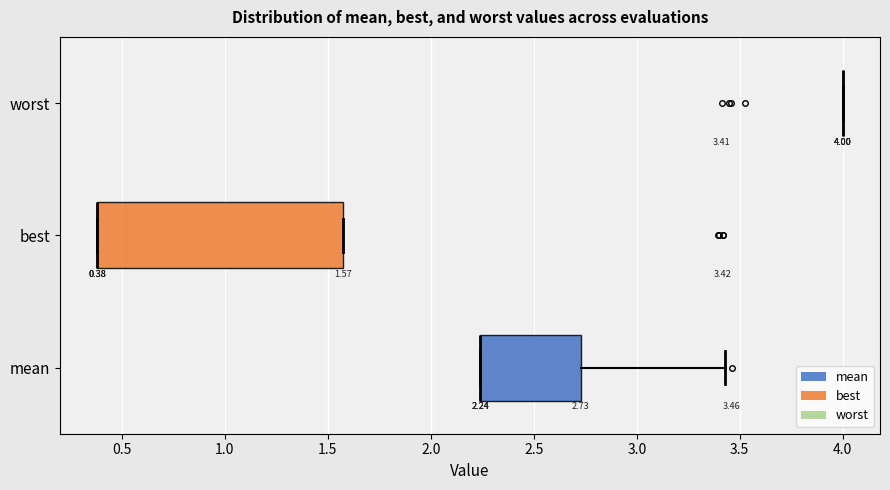

Comparing the boxes themselves (not the whiskers), which one is the widest?

best